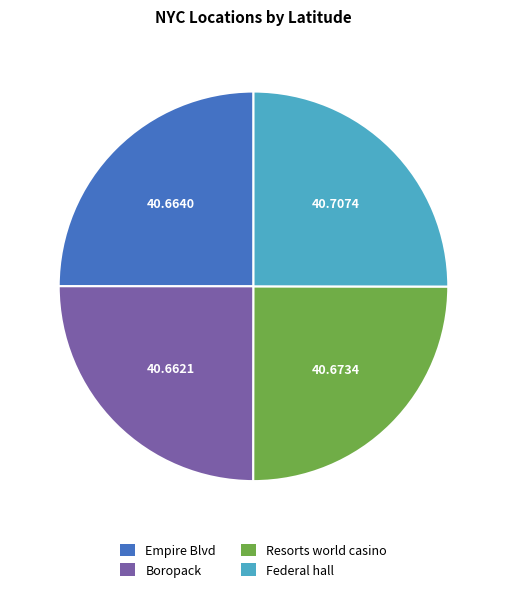

Count the number of slices in the pie.

4